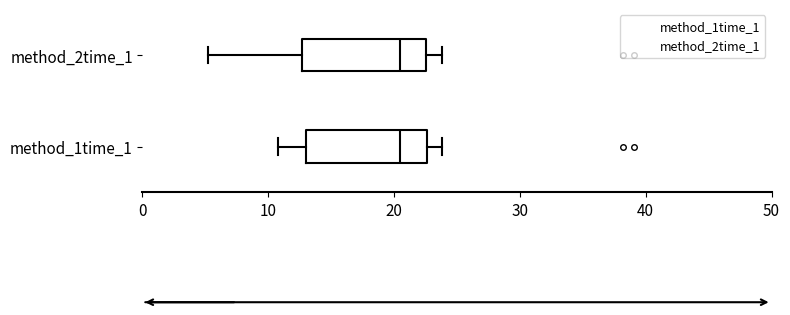

Reading bottom to top, transcribe this box plot: for each box, give where its median line is, the range the box spans, and where its two whiskers end, as read against the x-axis. The values are not printed on the chart, so give them approximately, as read against the axis.

method_1time_1: median 20, box 13 to 23, whiskers 11 to 24
method_2time_1: median 20, box 13 to 23, whiskers 5 to 24